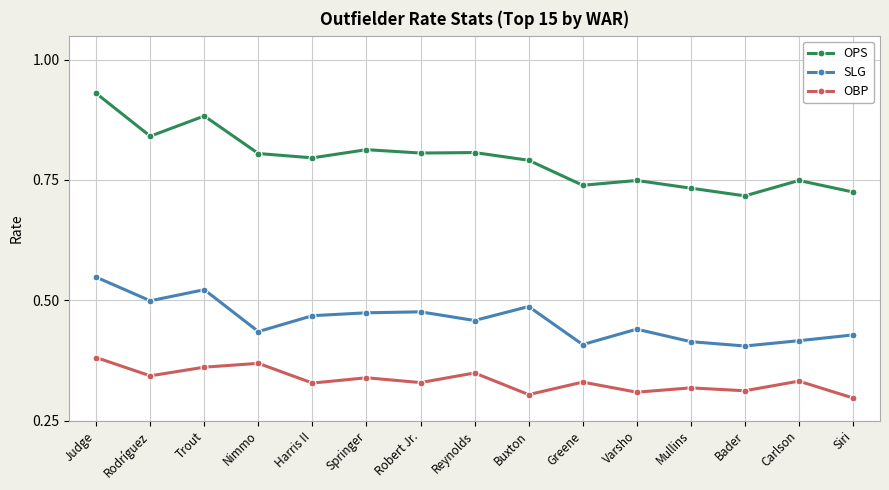

Which category has the highest value in the OPS series?

Judge